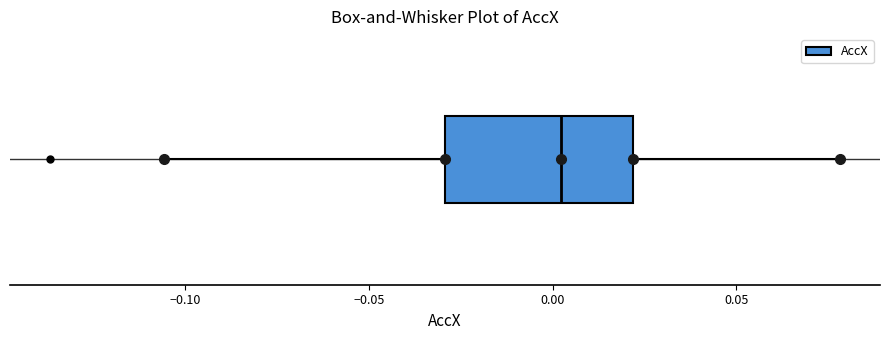

Read this box plot against the x-axis: the position of the median line, the range covered by the box, and the ends of both whiskers. The values are not printed on the chart, so give them approximately, as read against the axis.

median 0.000, box -0.030 to 0.020, whiskers -0.105 to 0.080